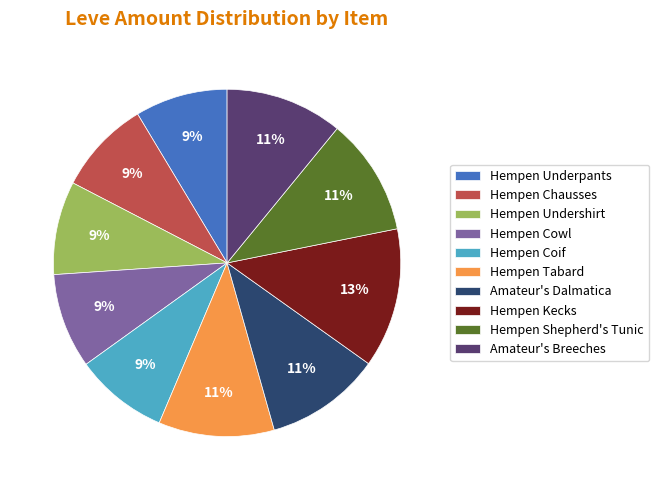

Combined, do Hempen Shepherd's Tunic and Hempen Kecks account for over 50%?

No